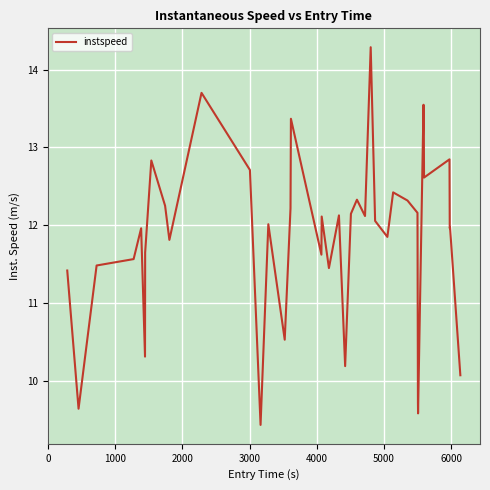

What is the minimum value shown in the chart?

9.4